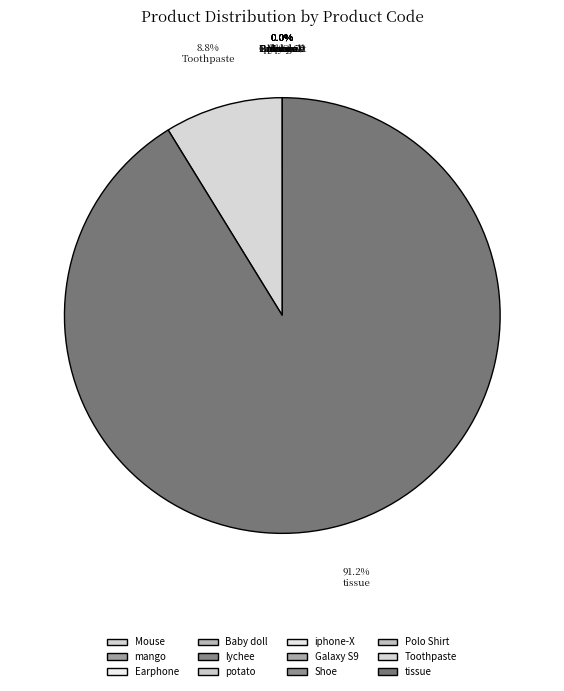

The mango slice represents 10% of the pie. True or false?

False